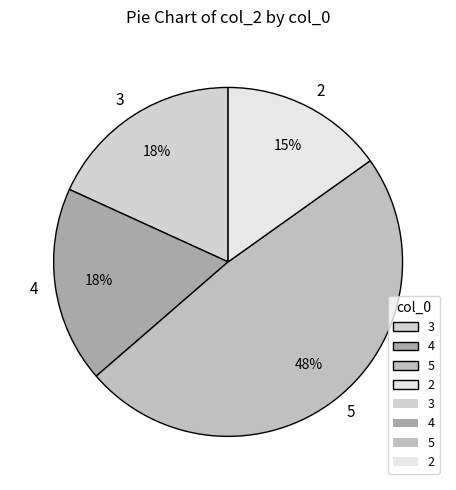

Does any single category account for the majority?

No